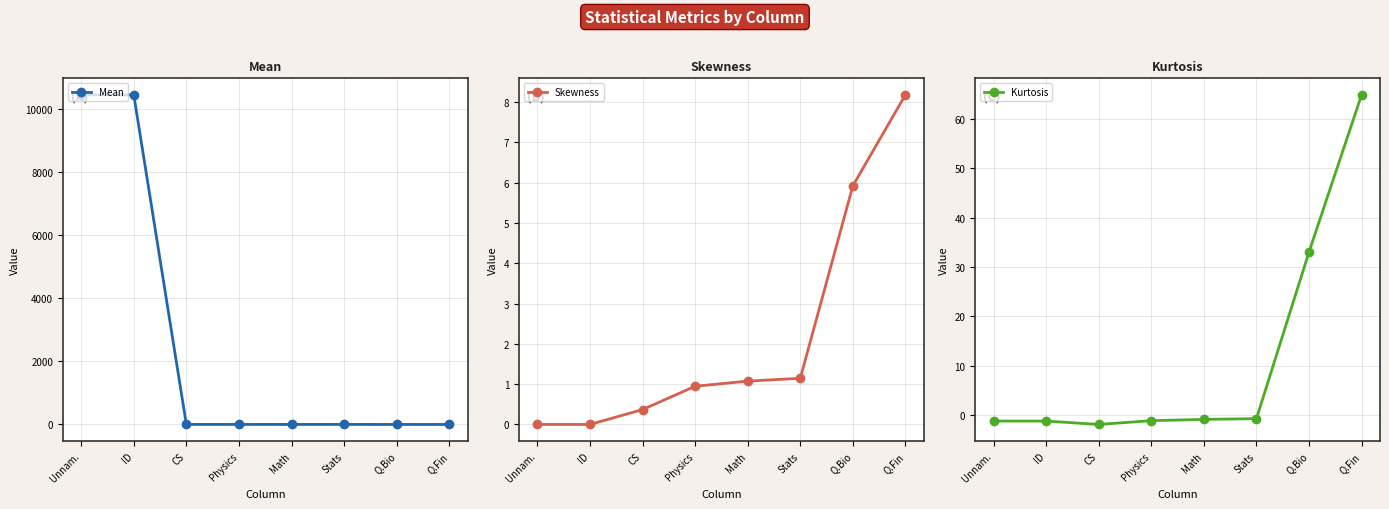

What is the difference between the maximum and minimum values in the Mean series?

10460.0